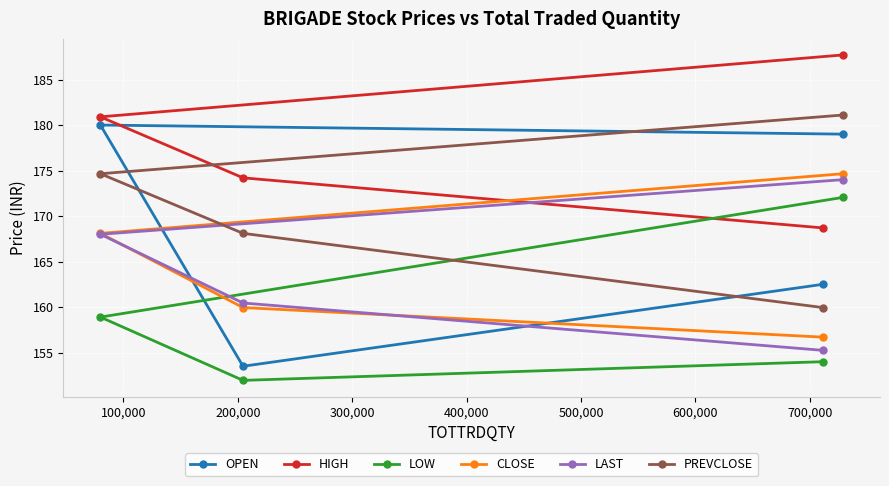

True or false: PREVCLOSE and LOW cross at least once.

False